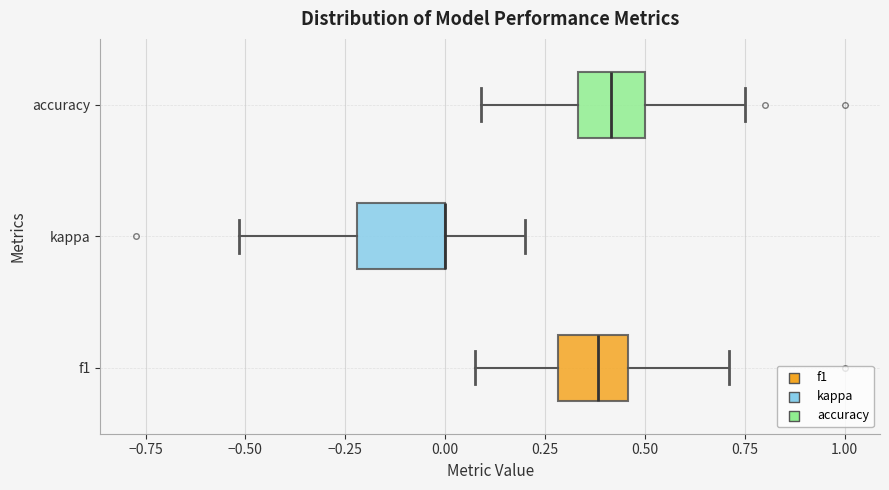

Reading bottom to top, read every box against the x-axis: the position of its median line, the range the box covers, and the ends of its whiskers. The values are not printed on the chart, so give them approximately, as read against the axis.

f1: median 0.40, box 0.30 to 0.45, whiskers 0.10 to 0.70
kappa: median 0.00 (drawn on the box's right edge), box -0.20 to 0.00, whiskers -0.50 to 0.20
accuracy: median 0.40, box 0.35 to 0.50, whiskers 0.10 to 0.75